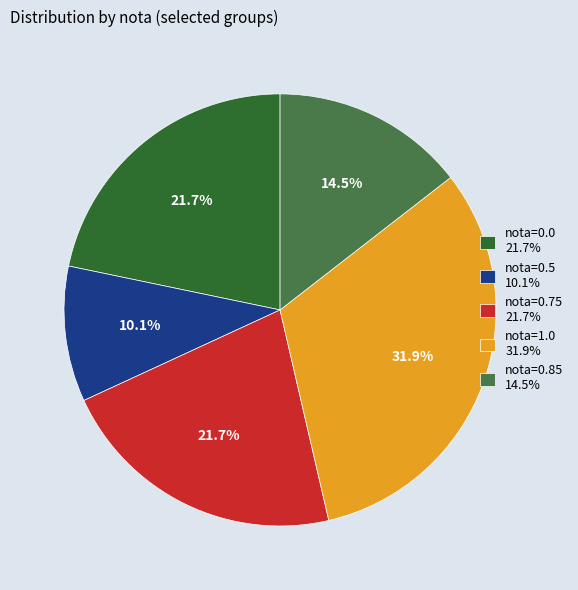

How many slices are in this pie chart?

5